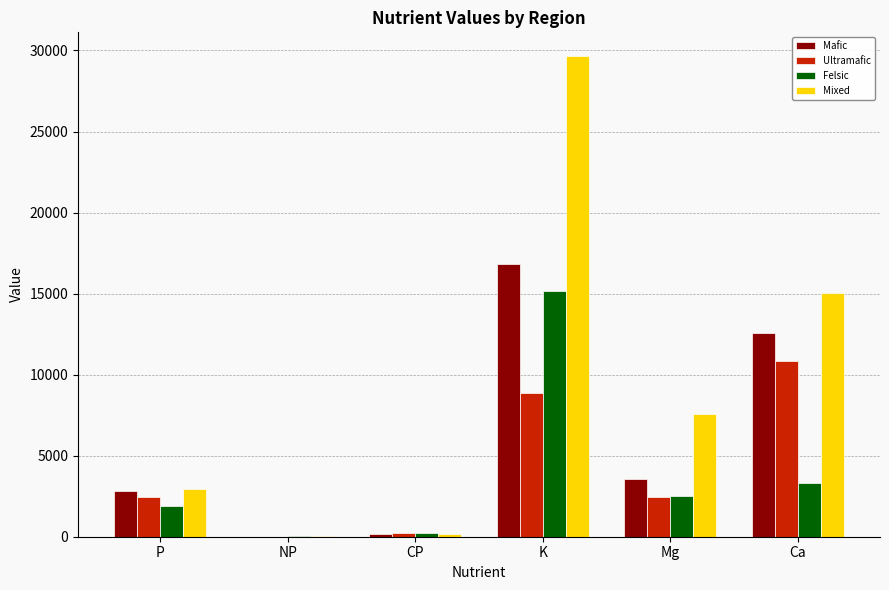

Where is Mixed nearest to the value 14826?

Ca